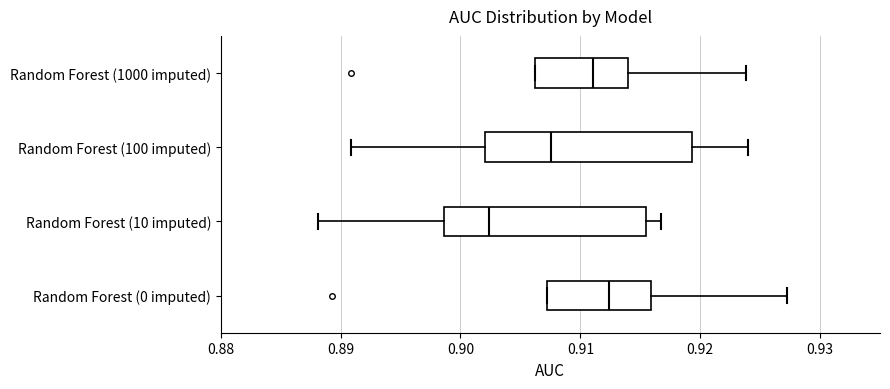

Reading bottom to top, read every box against the x-axis: the position of its median line, the range the box covers, and the ends of its whiskers. The values are not printed on the chart, so give them approximately, as read against the axis.

Random Forest (0 imputed): median 0.912, box 0.907 to 0.916, whiskers 0.907 to 0.927
Random Forest (10 imputed): median 0.902, box 0.899 to 0.916, whiskers 0.888 to 0.917
Random Forest (100 imputed): median 0.908, box 0.902 to 0.919, whiskers 0.891 to 0.924
Random Forest (1000 imputed): median 0.911, box 0.906 to 0.914, whiskers 0.906 to 0.924